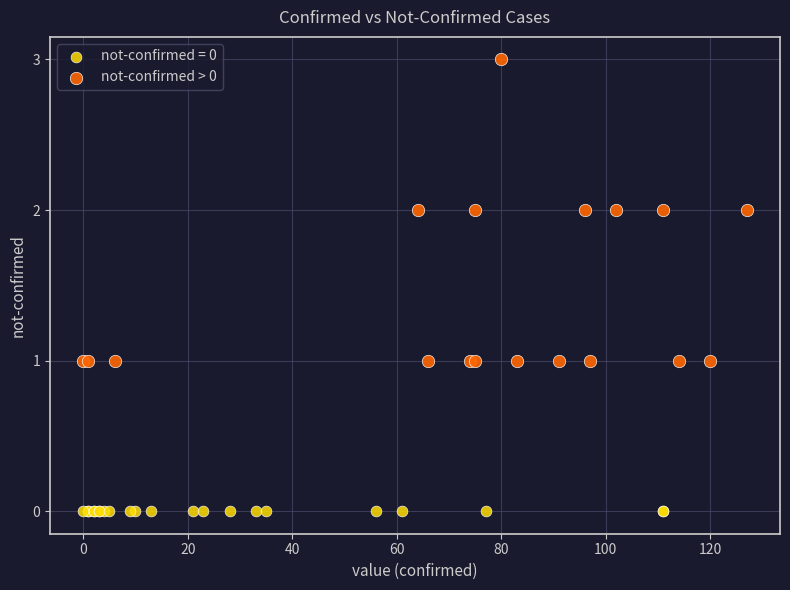

Which series contains the highest Y value?

not-confirmed > 0